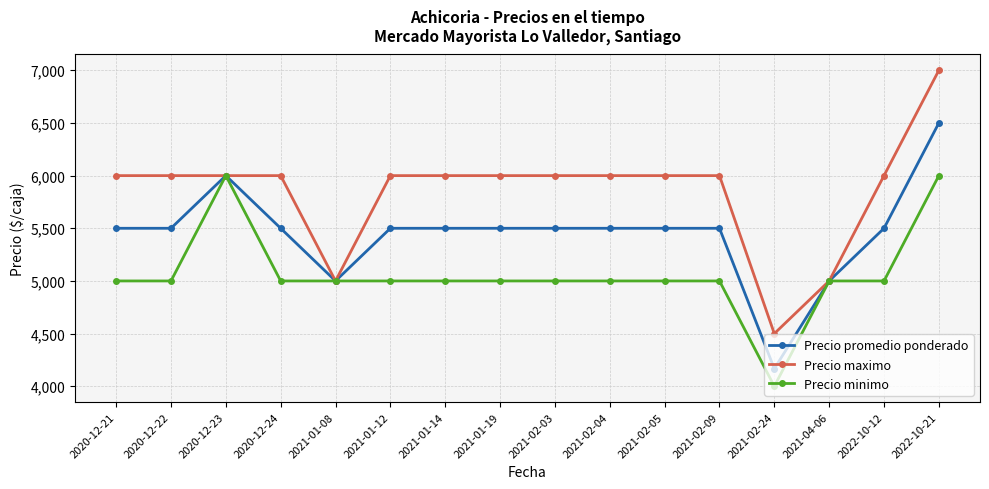

Does the chart have visible grid lines?

Yes